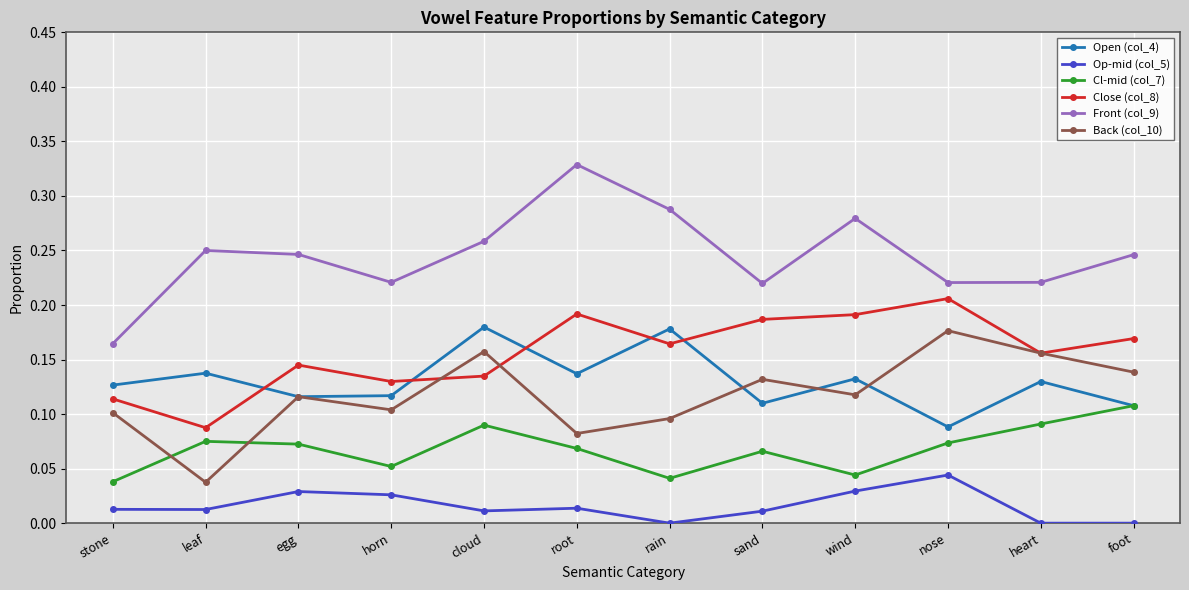

True or false: Op-mid (col_5) and Front (col_9) intersect in this chart.

False